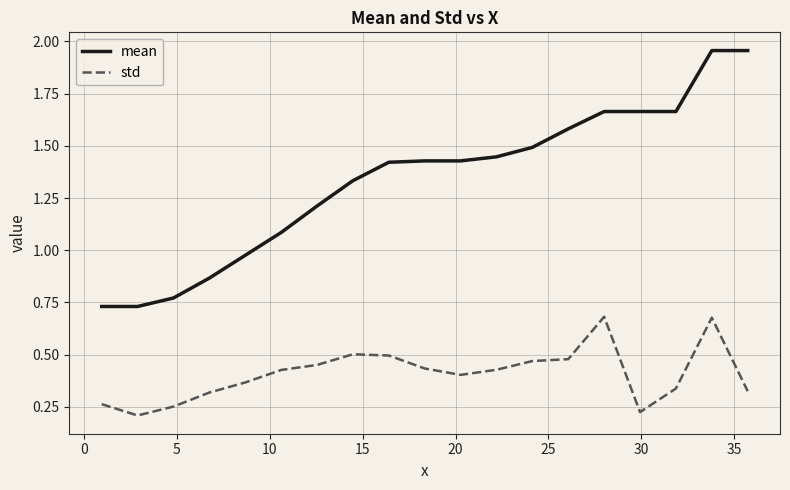

At how many categories does at least one series exceed 1?

14